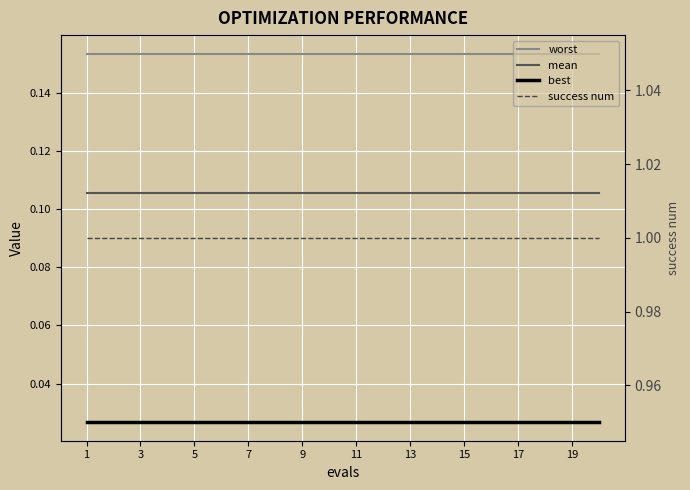

True or false: mean and worst intersect in this chart.

False